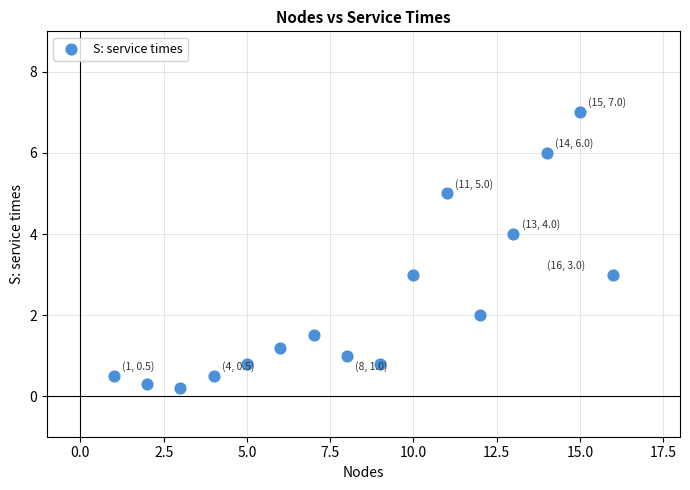

What is the range of Y values (max minus min)?

6.8